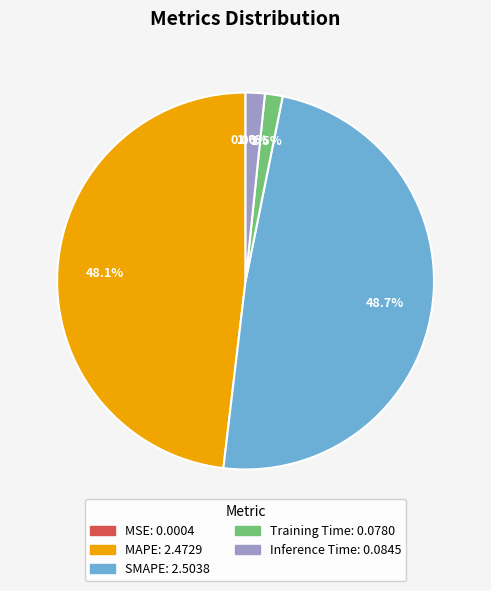

Combined, do Inference Time and Training Time account for over 50%?

No